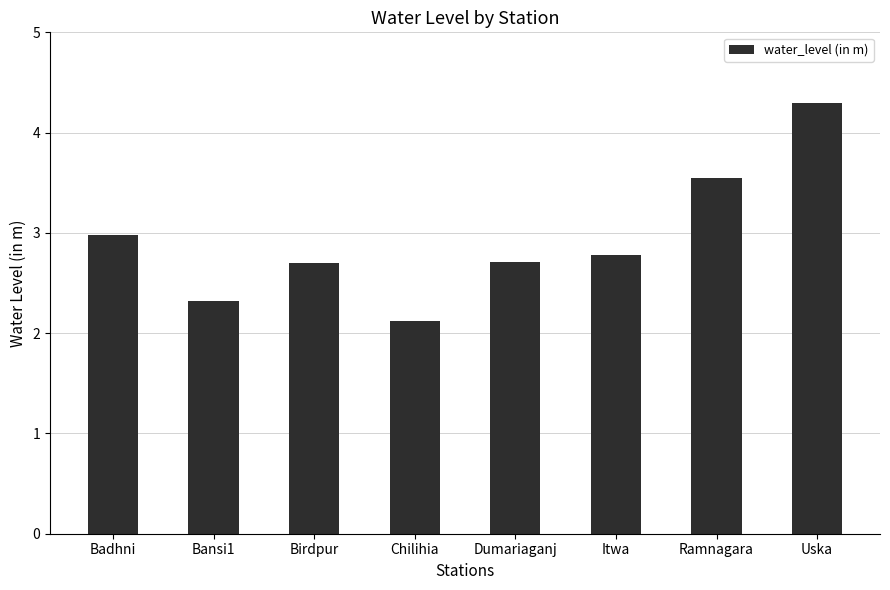

Approximately how many times larger is the value at Itwa compared to Dumariaganj?

1.0